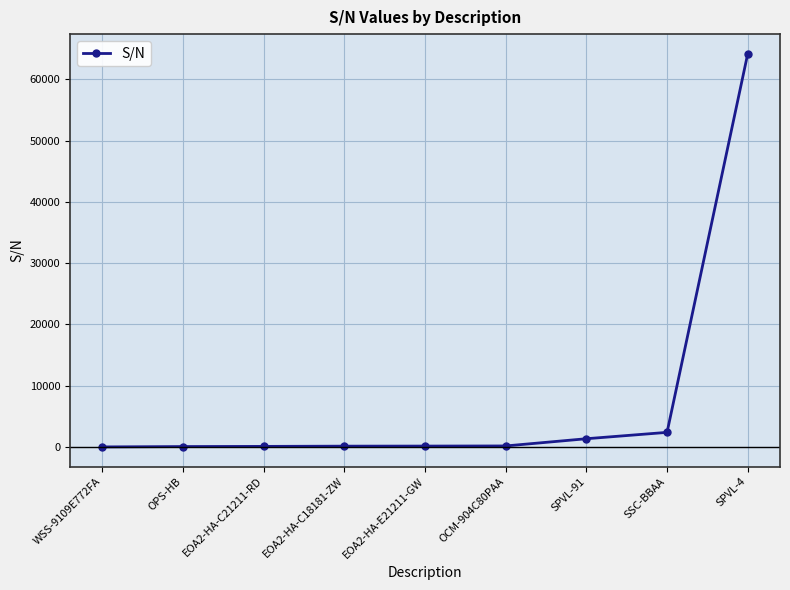

Which has a higher value, OCM-904C80PAA or SSC-BBAA?

SSC-BBAA